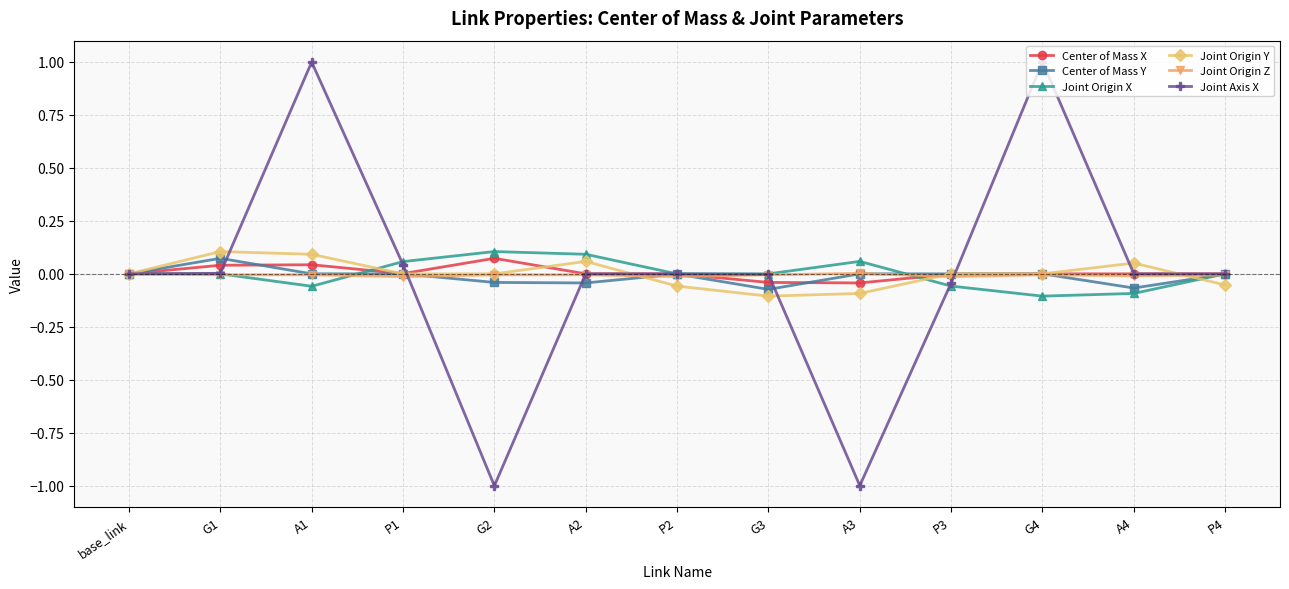

In Center of Mass Y, how many points are higher than both neighbors (excluding endpoints)?

3